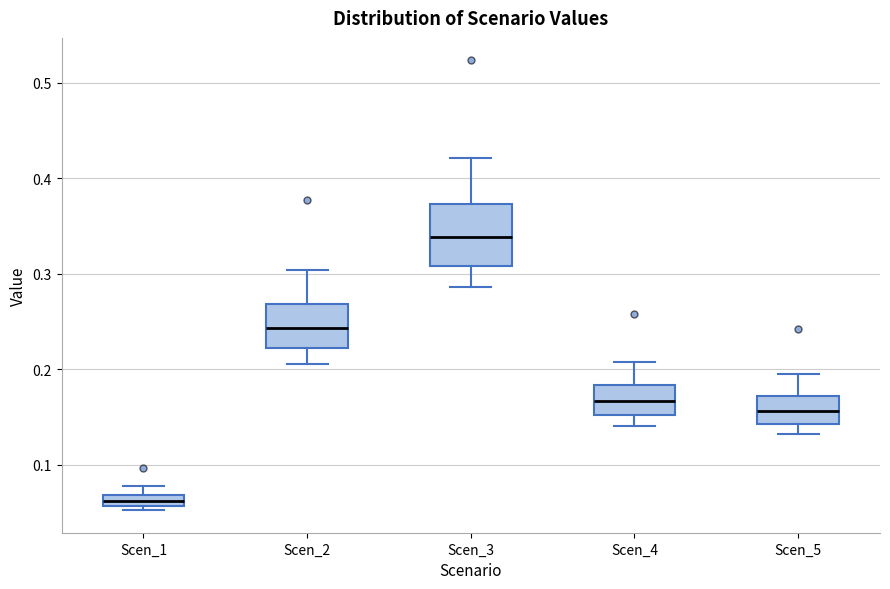

Where is the upper edge of the box for Scen_4 on the y-axis? The values are not printed on the chart, so give them approximately, as read against the axis.

0.18